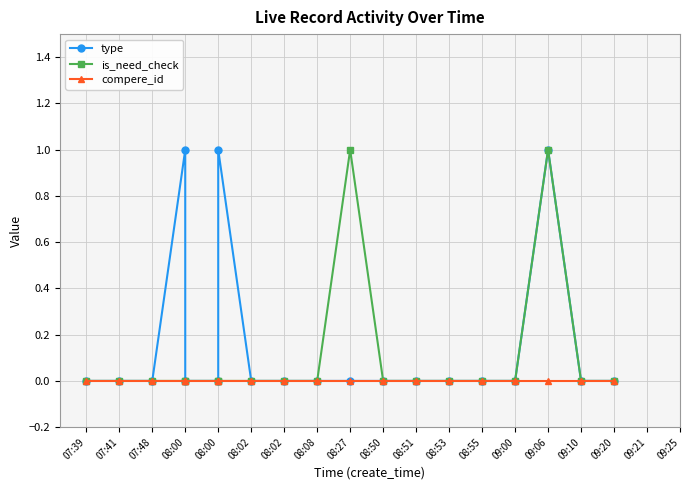

What is the difference between the highest and lowest values at 08:00?

1